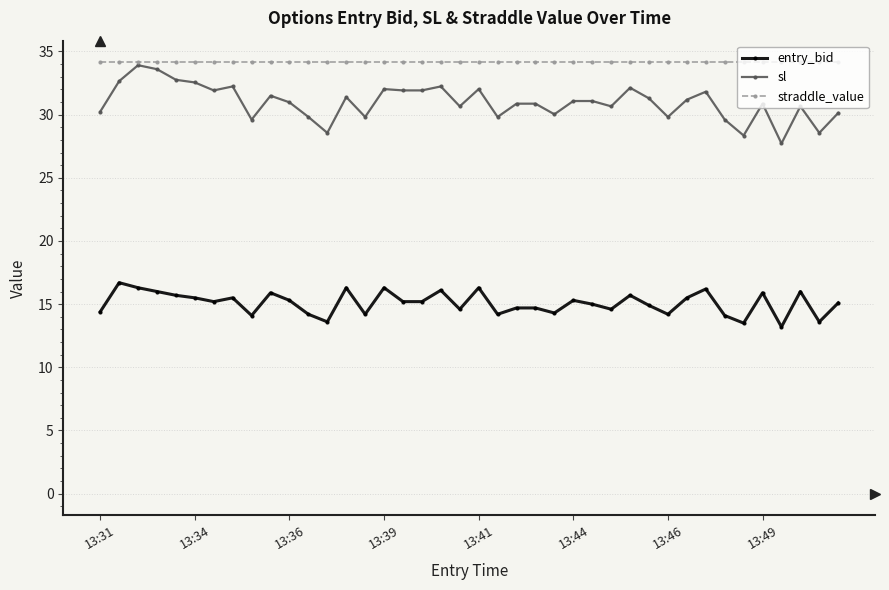

Rank the series by their average value, from highest to lowest.

straddle_value, sl, entry_bid